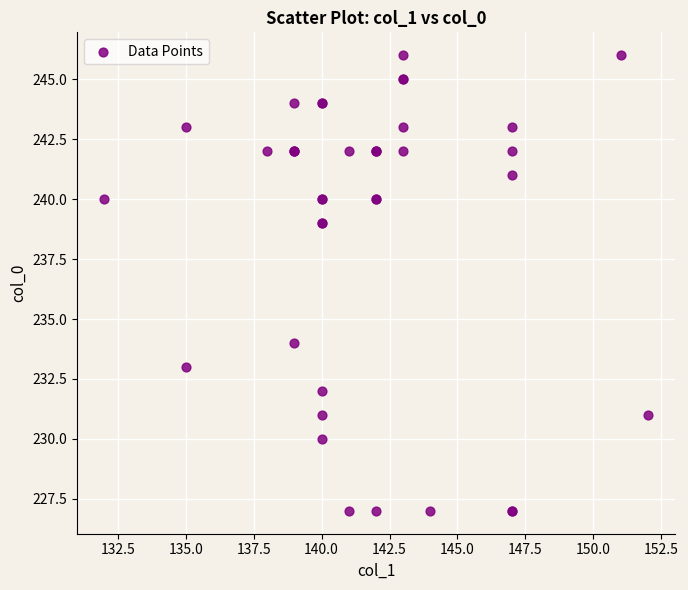

What Y value in the scatter plot is closest to 236?

234